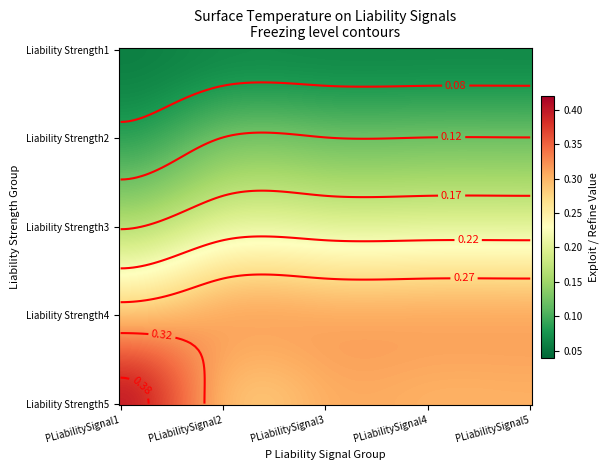

What is the smallest value displayed?

0.1